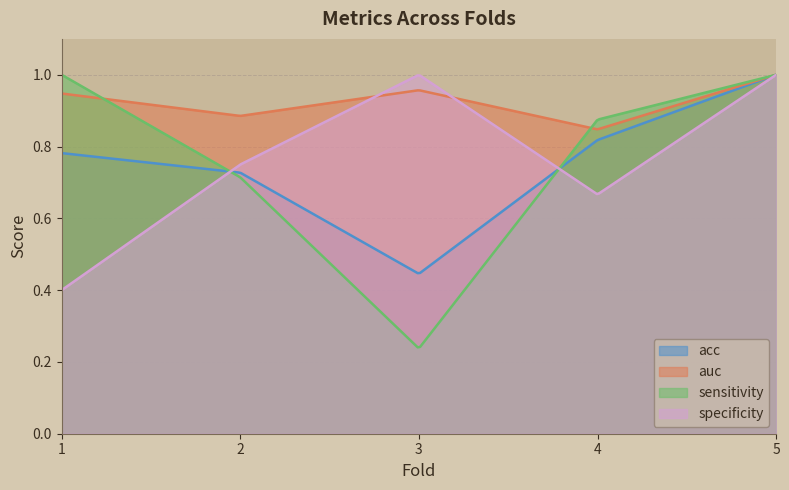

The value of acc at 5 is 1.5. True or false?

False